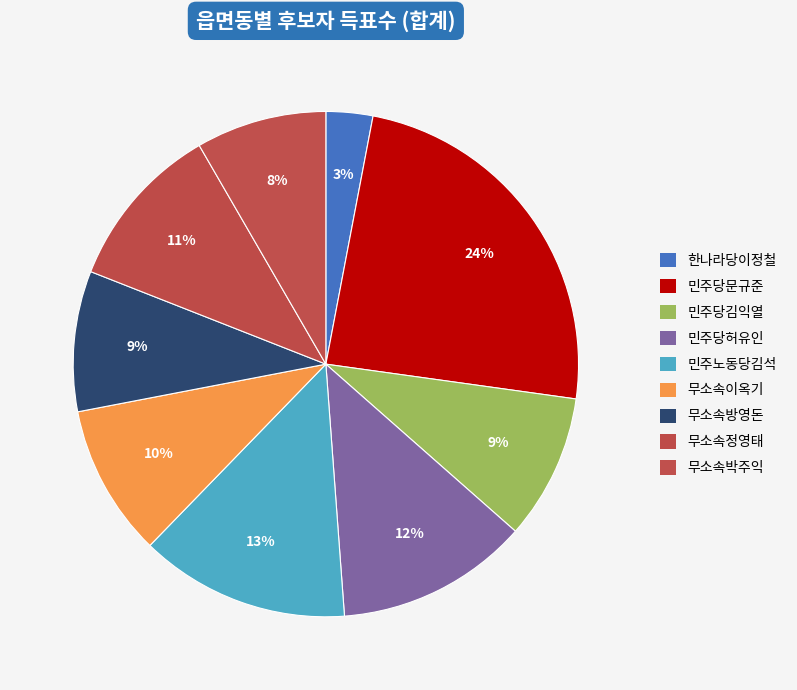

How many segments does this pie chart have?

9